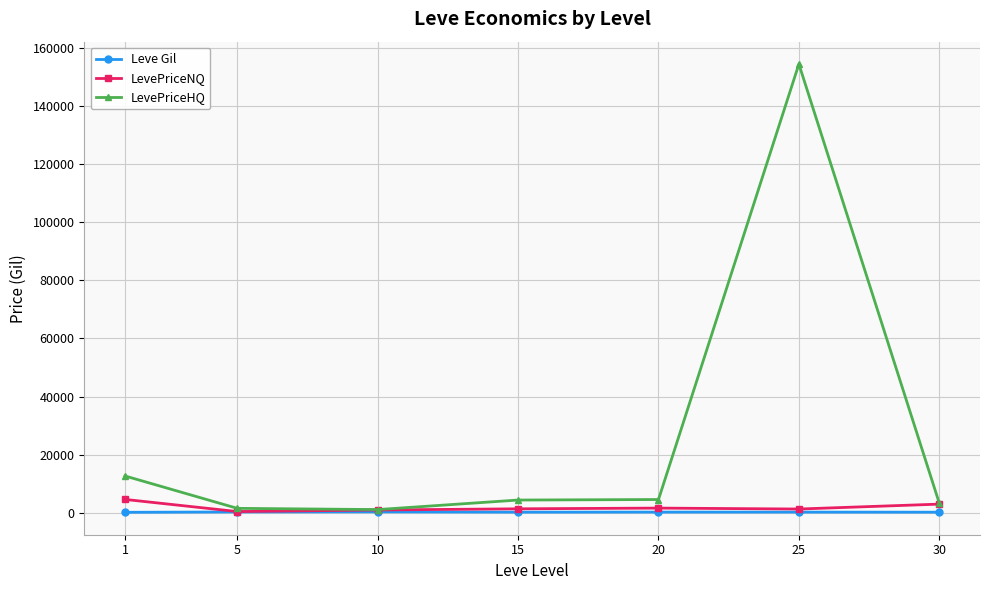

At which category does the chart reach its peak across all series?

25